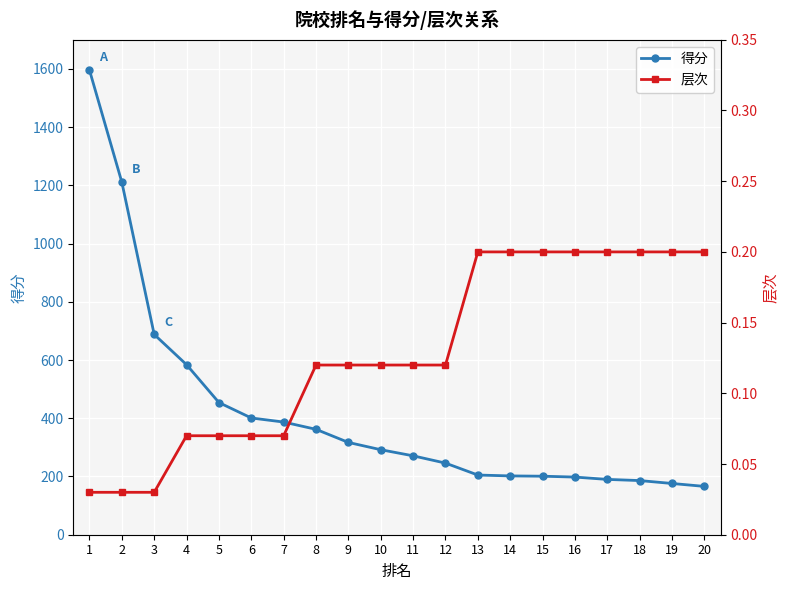

What is the difference between the maximum and minimum values in the 得分 series?

1430